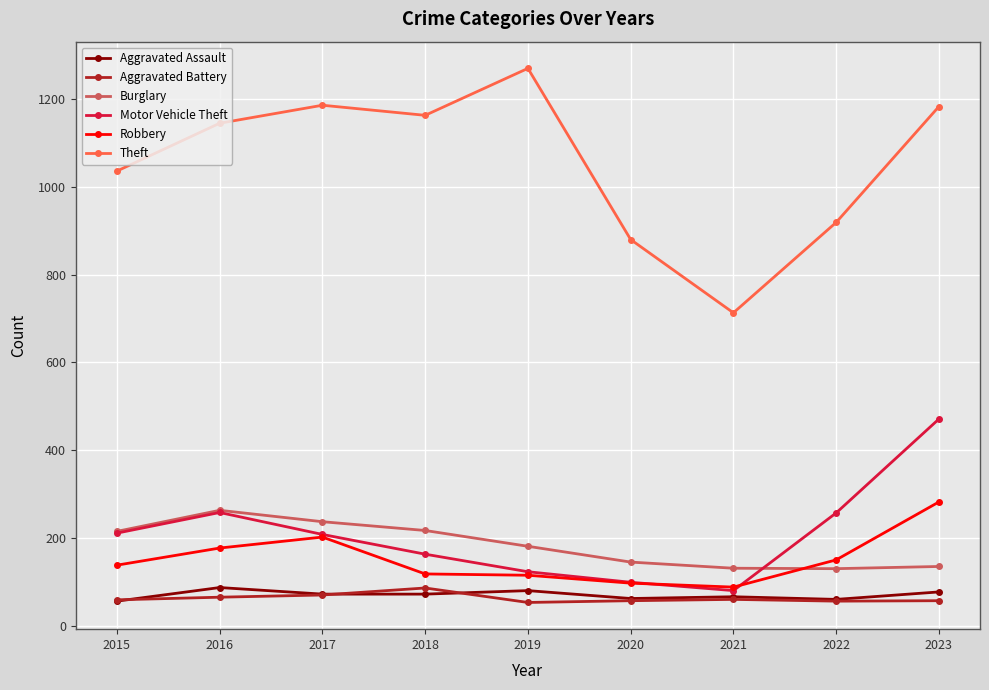

What is the total value across all series at 2023?

2205